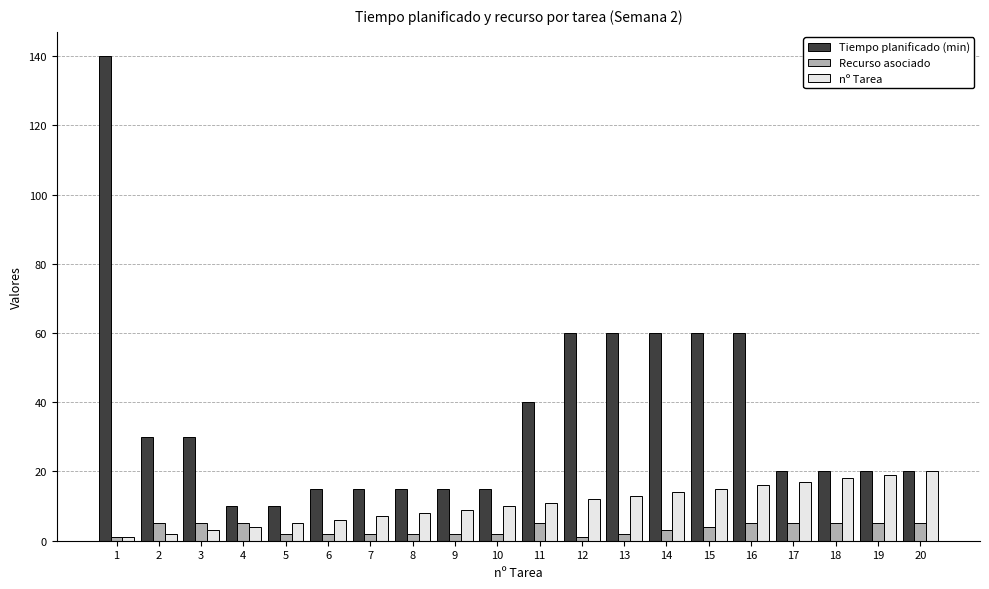

What is the maximum value for Tiempo planificado (min)?

140